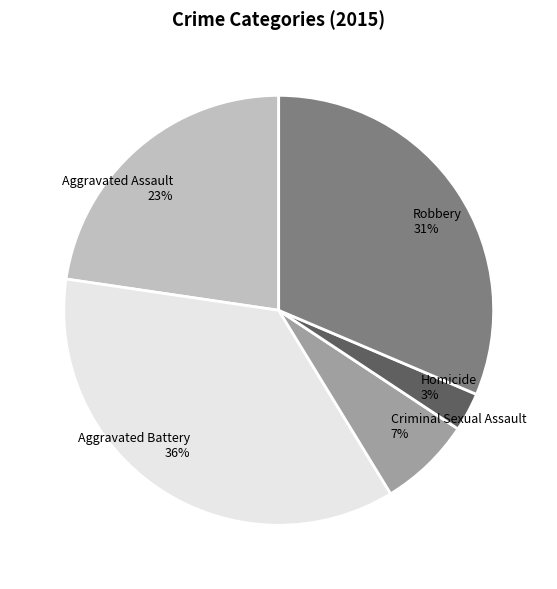

How many slices are in this pie chart?

5